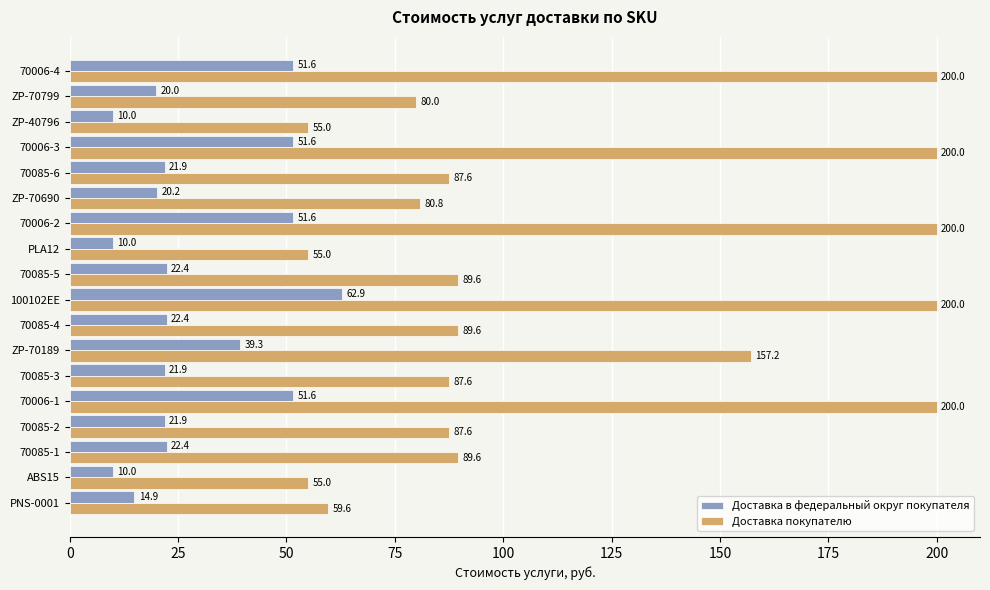

What value does the Доставка в федеральный округ покупателя series have at ZP-40796?

10.0